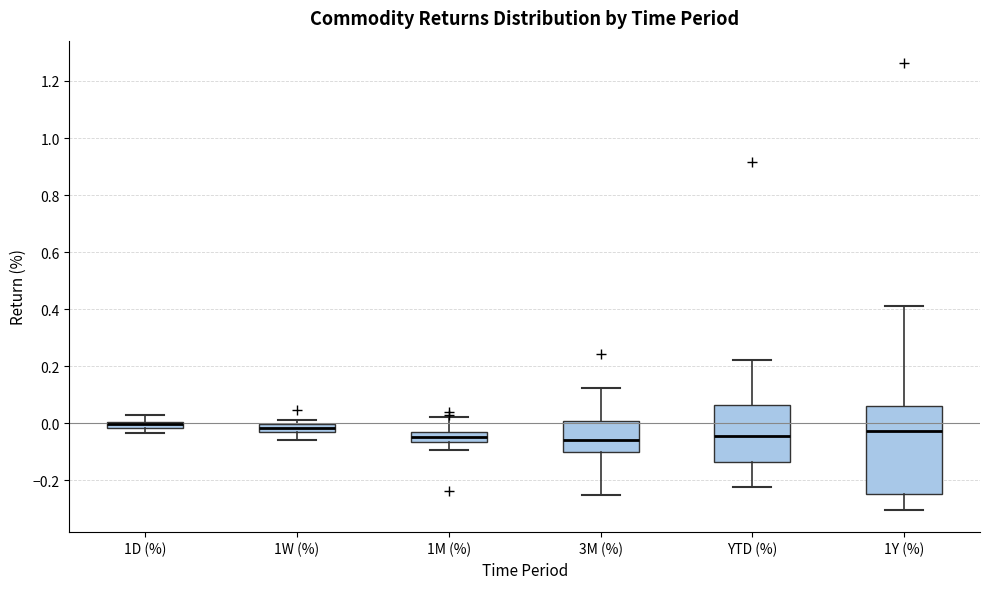

Where does the median line of the box for 1W (%) sit on the y-axis? The values are not printed on the chart, so give them approximately, as read against the axis.

-0.02